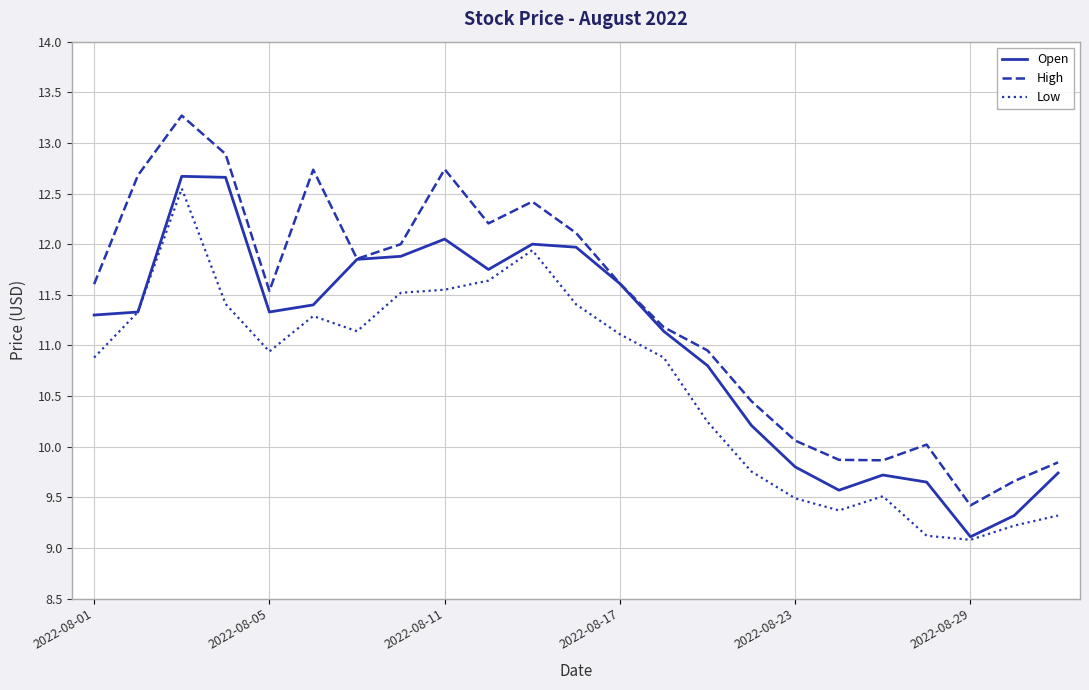

In High, how many points are higher than both neighbors (excluding endpoints)?

5